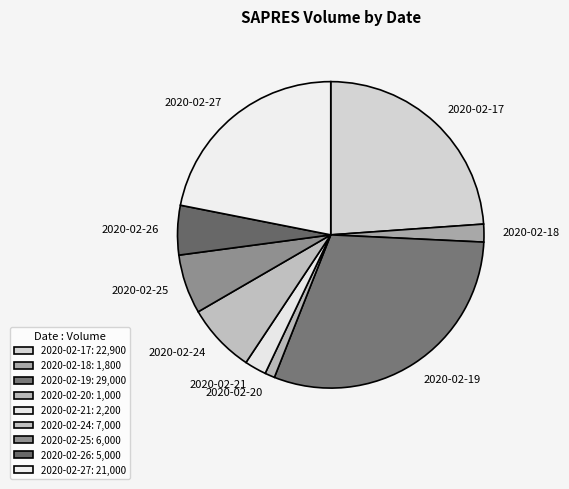

What is the ratio of the value at 2020-02-26 to the value at 2020-02-24?

0.7